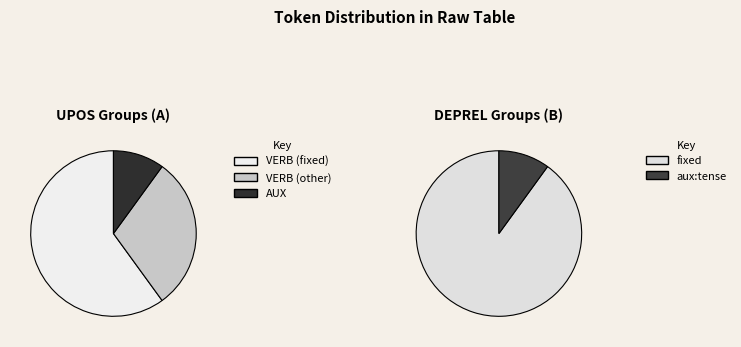

What is the change in value from VERB to AUX?

-8